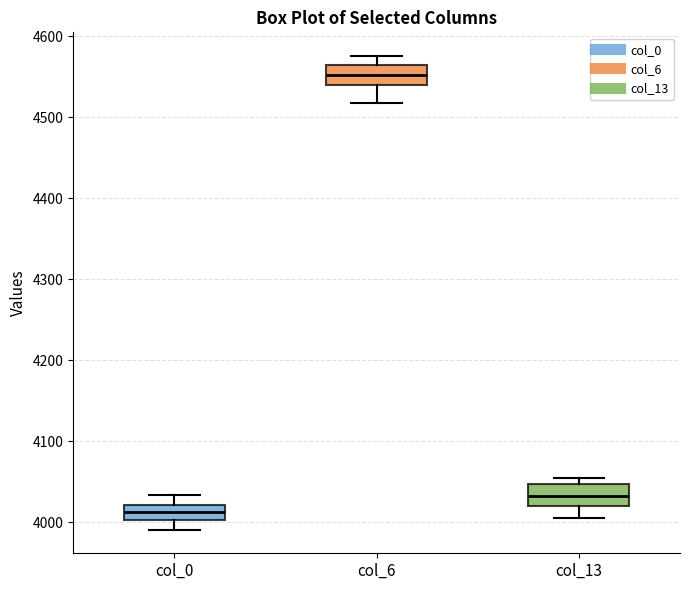

Which box's median line is the highest?

col_6